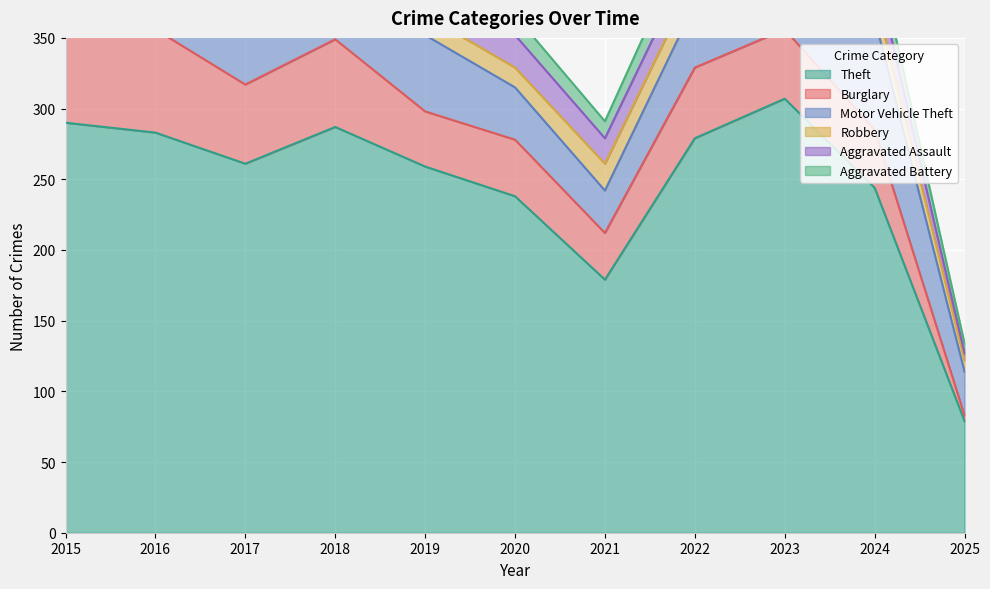

True or false: Aggravated Assault has more than 0 interior local peaks.

True